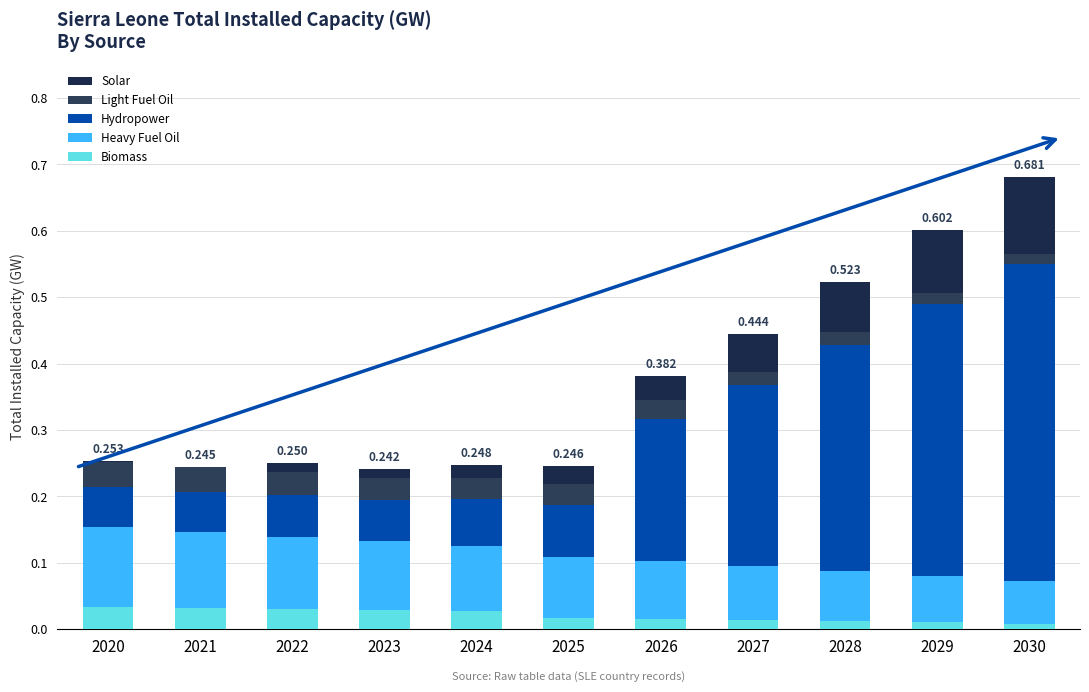

Are the bars grouped side by side (vs. stacked)?

No